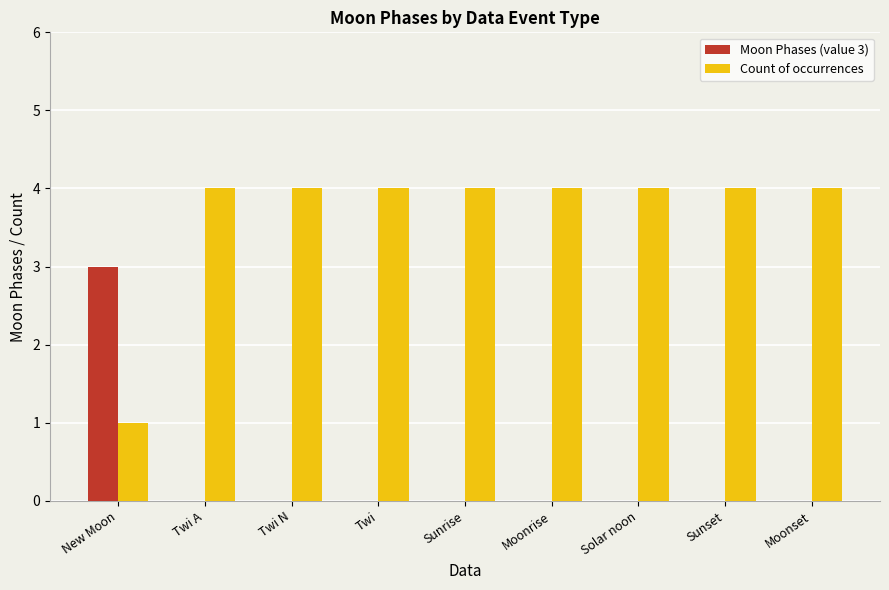

At which label is Count of occurrences closest to 2?

New Moon